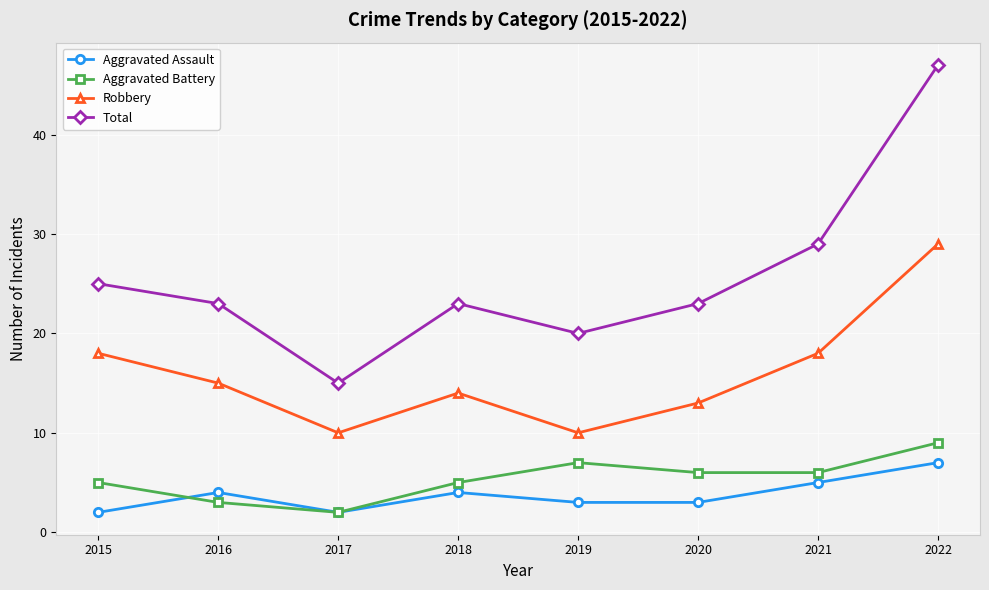

Reading left to right, extract all data points from this chart.

Aggravated Assault: 2015=2	2016=4	2017=2	2018=4	2019=3	2020=3	2021=5	2022=7
Aggravated Battery: 2015=5	2016=3	2017=2	2018=5	2019=7	2020=6	2021=6	2022=9
Robbery: 2015=18	2016=15	2017=10	2018=14	2019=10	2020=13	2021=18	2022=29
Total: 2015=25	2016=23	2017=15	2018=23	2019=20	2020=23	2021=29	2022=47